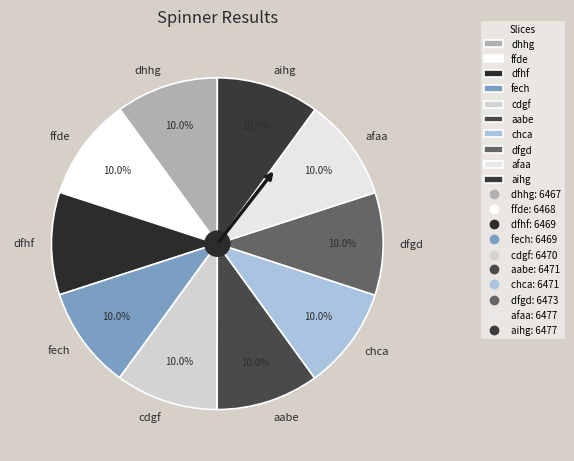

Is chca the majority of the pie?

No